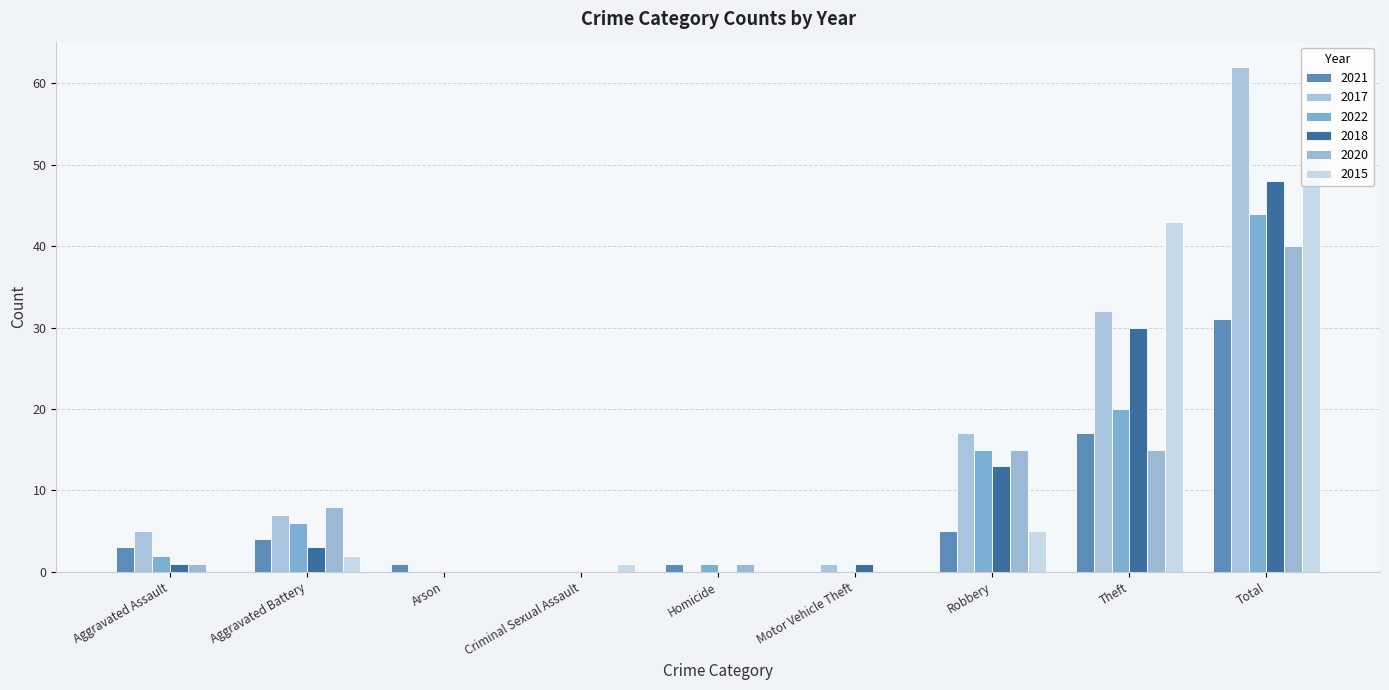

Reading left to right, what are all the values shown in this chart?

2021: Aggravated Assault=3	Aggravated Battery=4	Arson=1	Criminal Sexual Assault=0	Homicide=1	Motor Vehicle Theft=0	Robbery=5	Theft=17	Total=31
2017: Aggravated Assault=5	Aggravated Battery=7	Arson=0	Criminal Sexual Assault=0	Homicide=0	Motor Vehicle Theft=1	Robbery=17	Theft=32	Total=62
2022: Aggravated Assault=2	Aggravated Battery=6	Arson=0	Criminal Sexual Assault=0	Homicide=1	Motor Vehicle Theft=0	Robbery=15	Theft=20	Total=44
2018: Aggravated Assault=1	Aggravated Battery=3	Arson=0	Criminal Sexual Assault=0	Homicide=0	Motor Vehicle Theft=1	Robbery=13	Theft=30	Total=48
2020: Aggravated Assault=1	Aggravated Battery=8	Arson=0	Criminal Sexual Assault=0	Homicide=1	Motor Vehicle Theft=0	Robbery=15	Theft=15	Total=40
2015: Aggravated Assault=0	Aggravated Battery=2	Arson=0	Criminal Sexual Assault=1	Homicide=0	Motor Vehicle Theft=0	Robbery=5	Theft=43	Total=51